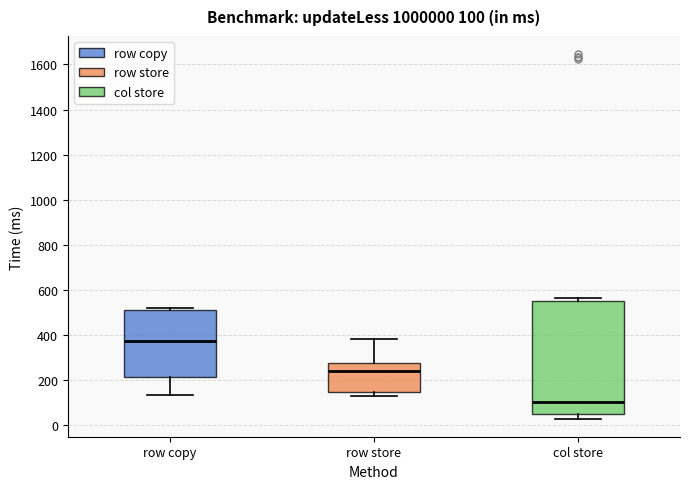

Which box's median line is the lowest?

col store